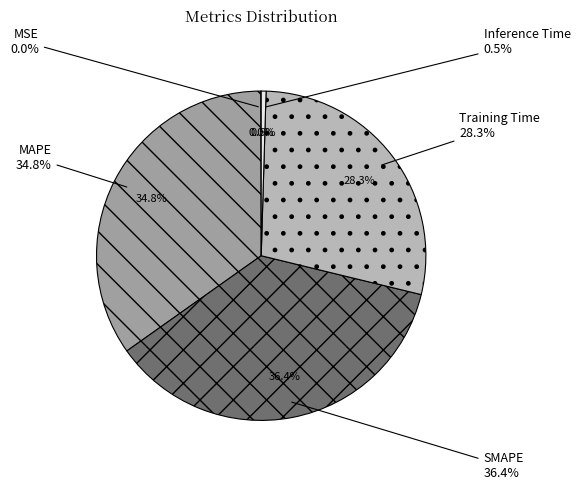

To the nearest percent, what is the difference between the MAPE and SMAPE slice percentages?

2%